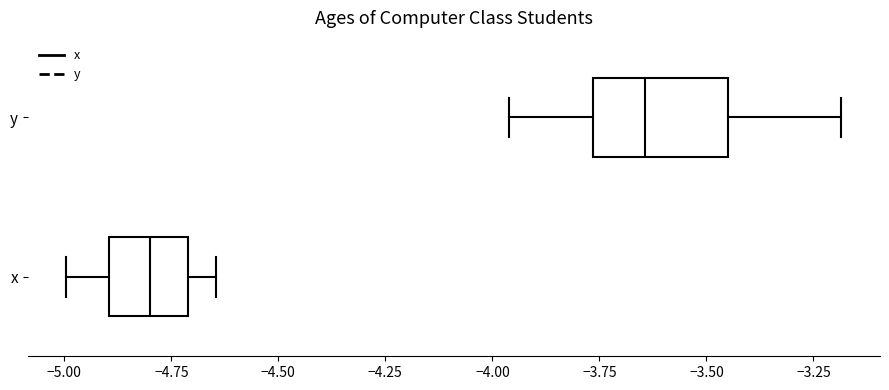

Which box's median line is the furthest to the left?

x